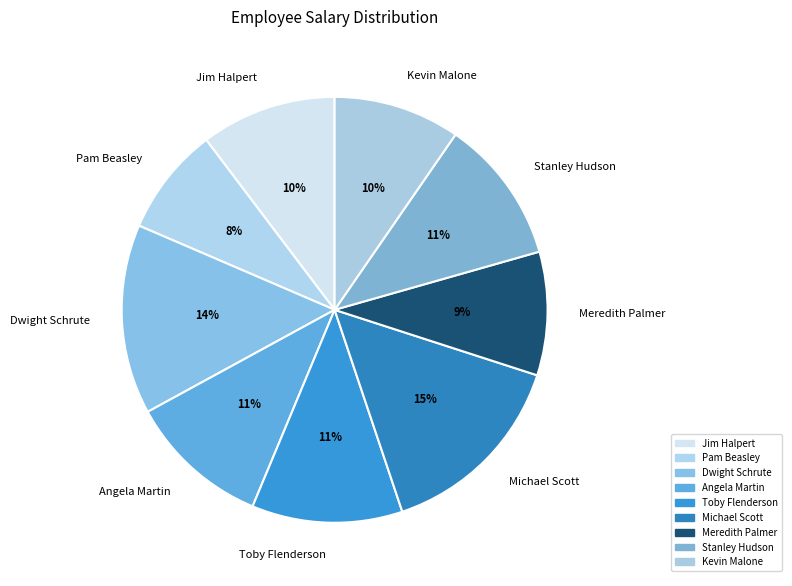

Does Michael Scott account for over 50% of the chart?

No